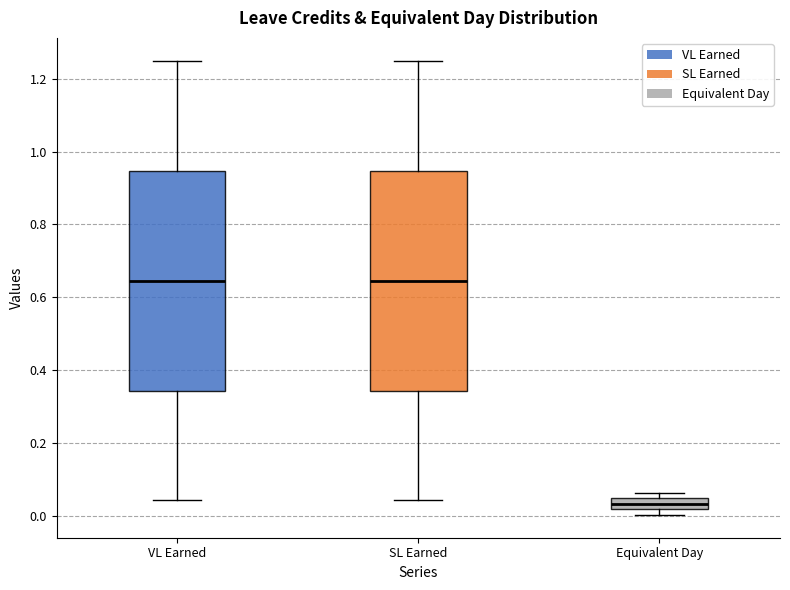

Reading left to right, read every box against the y-axis: the position of its median line, the range the box covers, and the ends of its whiskers. The values are not printed on the chart, so give them approximately, as read against the axis.

VL Earned: median 0.64, box 0.34 to 0.94, whiskers 0.04 to 1.26
SL Earned: median 0.64, box 0.34 to 0.94, whiskers 0.04 to 1.26
Equivalent Day: median 0.04 (inside the box), box 0.02 to 0.04, whiskers 0.00 to 0.06